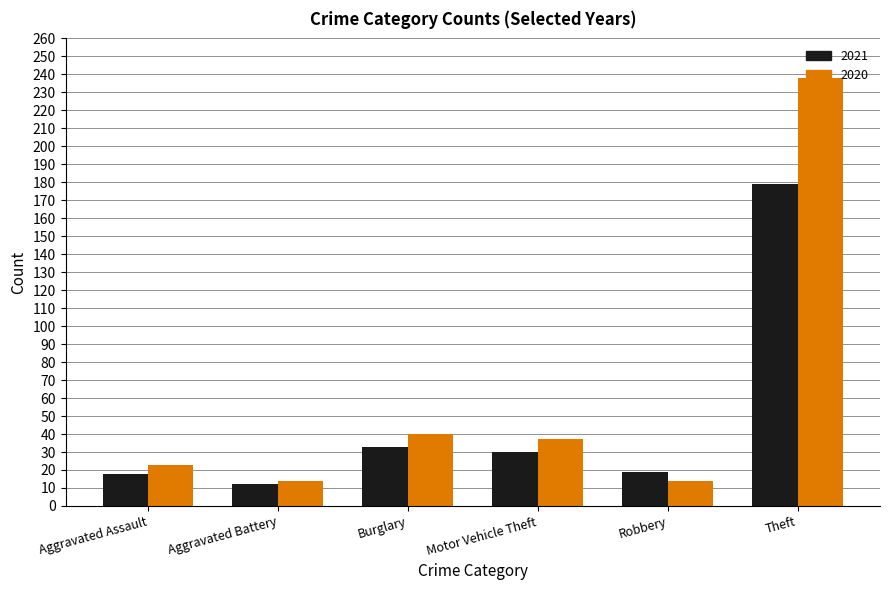

At which category is the sum across all series the highest?

Theft